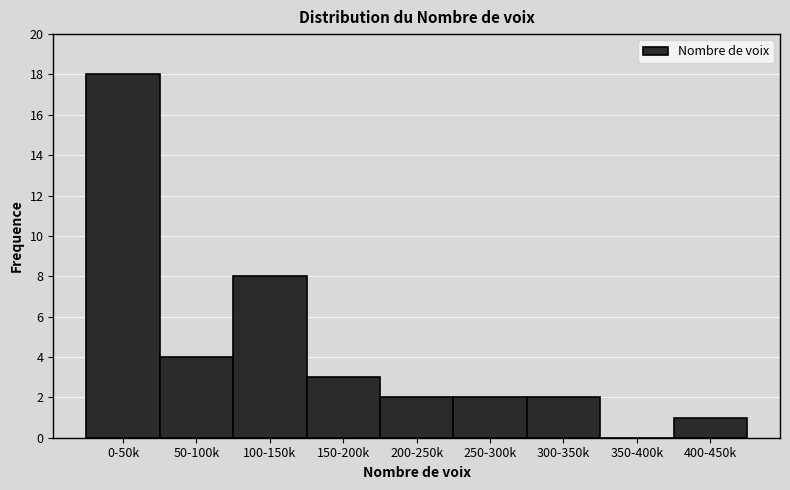

Reading right to left, list all the values displayed in this chart.

400-450k=1	350-400k=0	300-350k=2	250-300k=2	200-250k=2	150-200k=3	100-150k=8	50-100k=4	0-50k=18